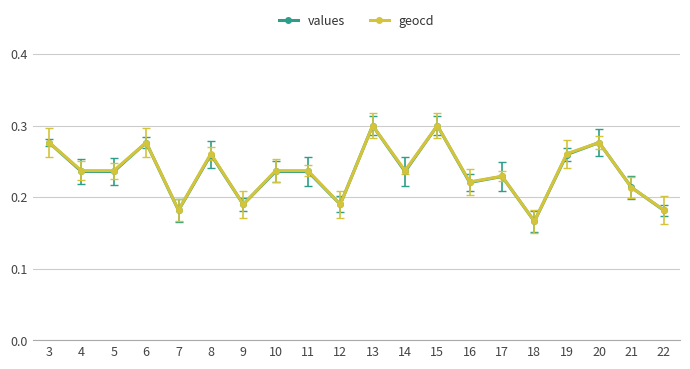

At how many categories does at least one series exceed 0?

20